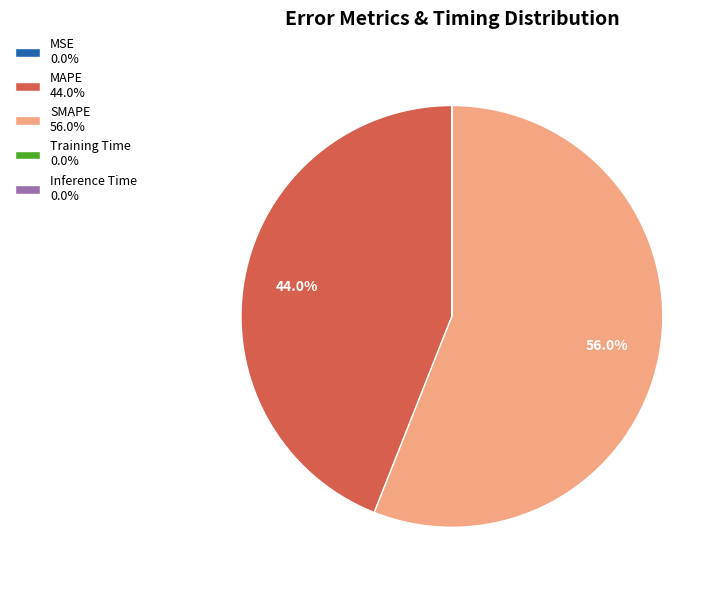

Is the sum of MAPE 44.0% and SMAPE 56.0% greater than half?

Yes